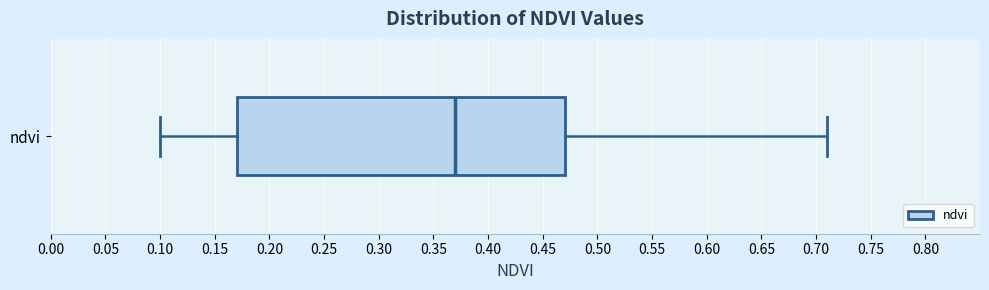

Where does the right whisker of the box for ndvi end on the x-axis? The values are not printed on the chart, so give them approximately, as read against the axis.

0.71